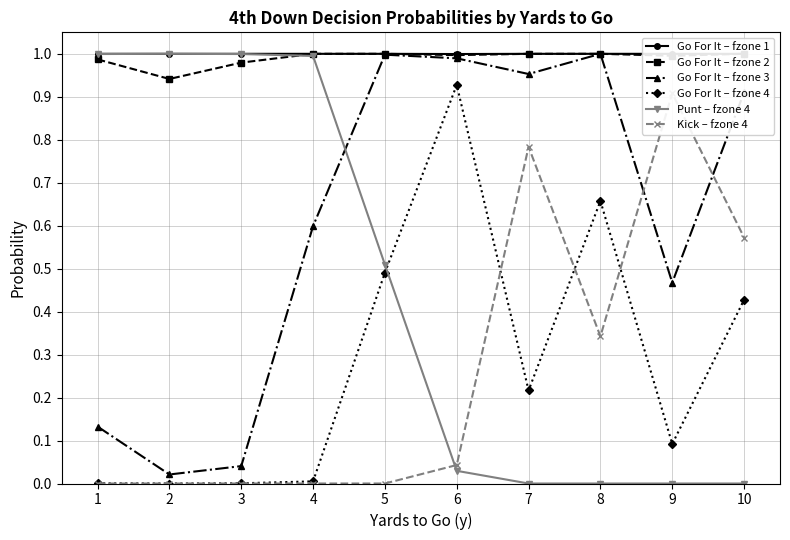

Between 1 and 7, which is larger?

1